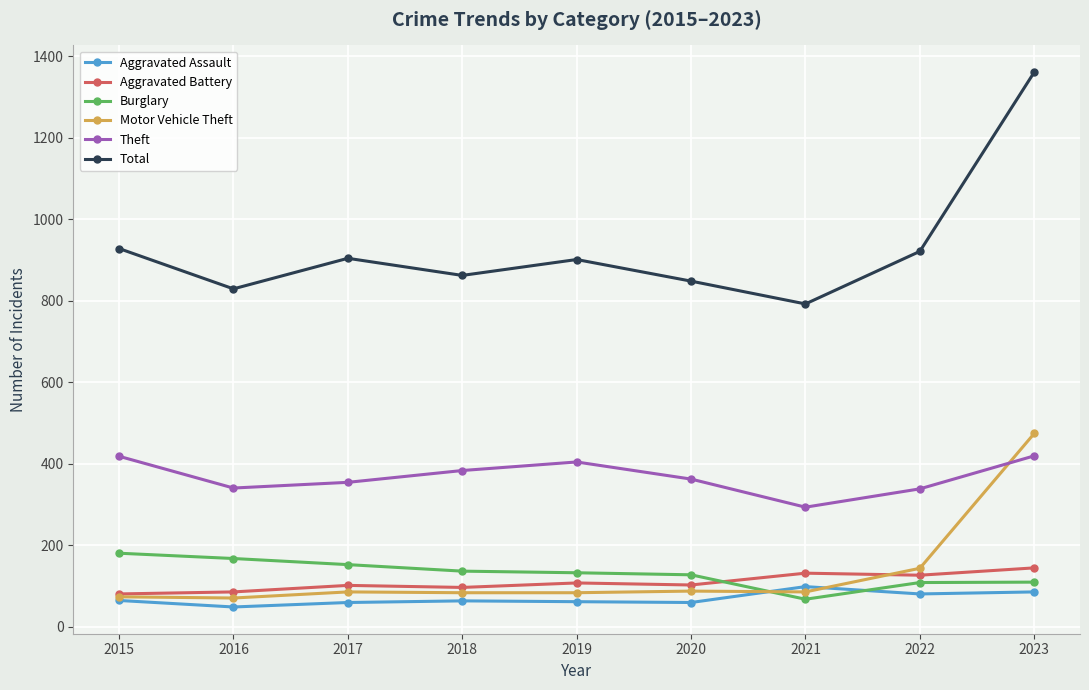

The value of Theft at 2023 is 419. True or false?

True